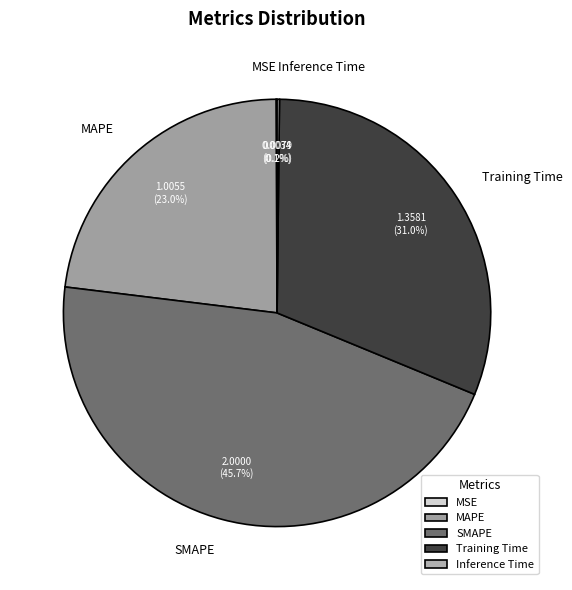

What is the largest slice in the pie chart?

SMAPE